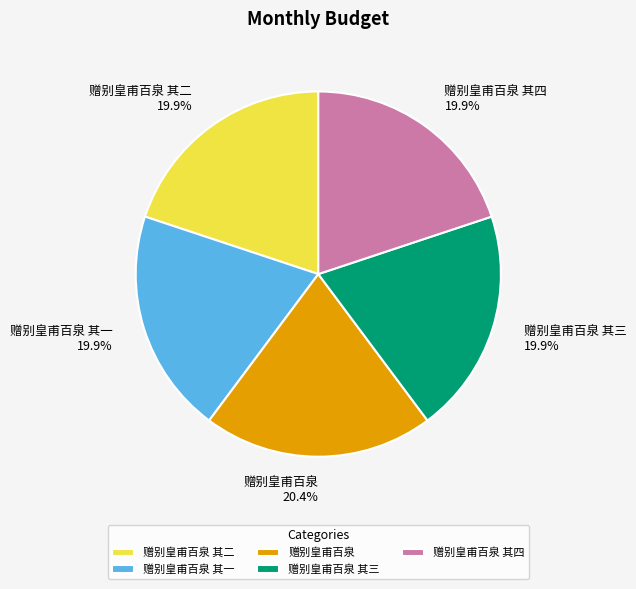

Count the number of slices in the pie.

5